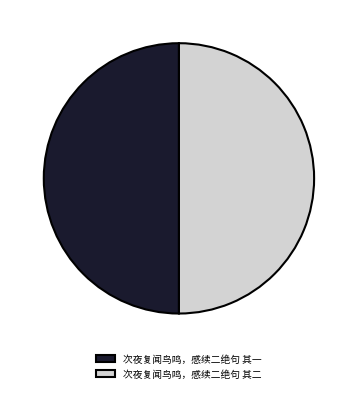

Is it true that 次夜复闻鸟鸣，感续二绝句 其二 is 50% of the pie?

True